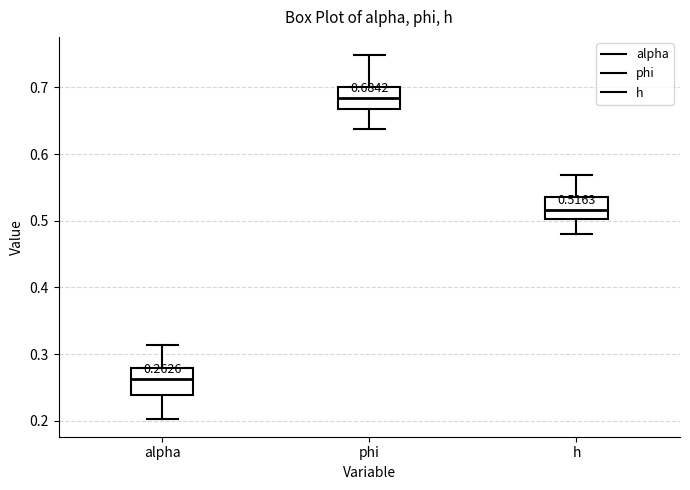

Which box has the lowest median line?

alpha